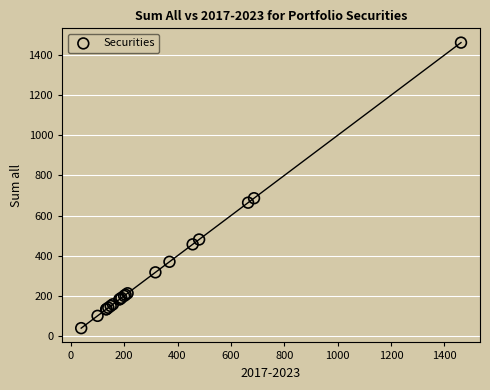

What Y value in the scatter plot is closest to 750?

686.7